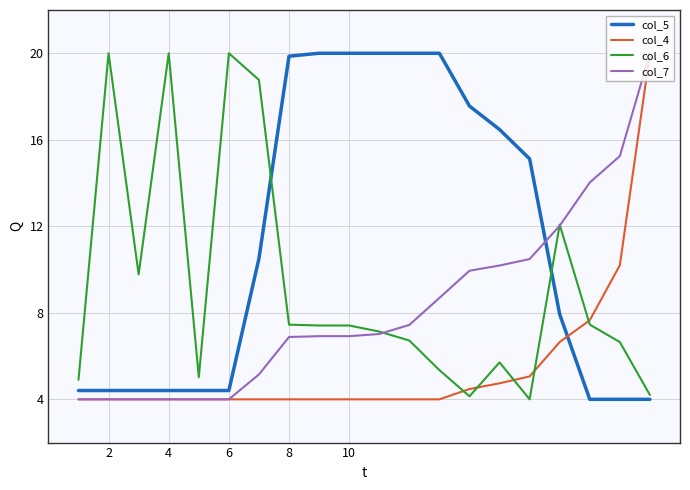

Count the number of categories in the chart.

20